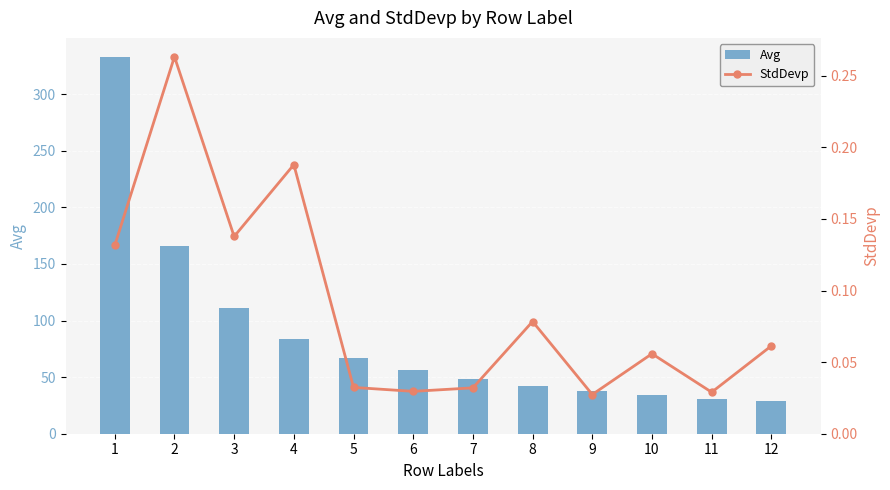

Rank the series by their average value, from lowest to highest.

StdDevp, Avg